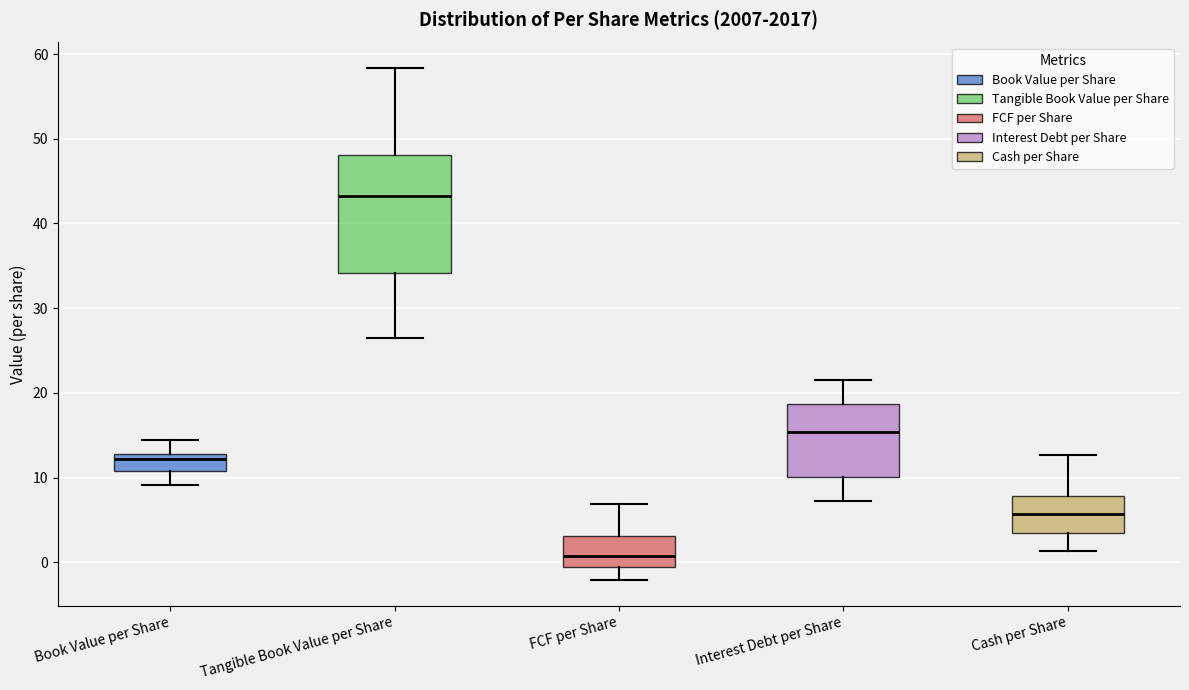

Which box's median line is the highest?

Tangible Book Value per Share